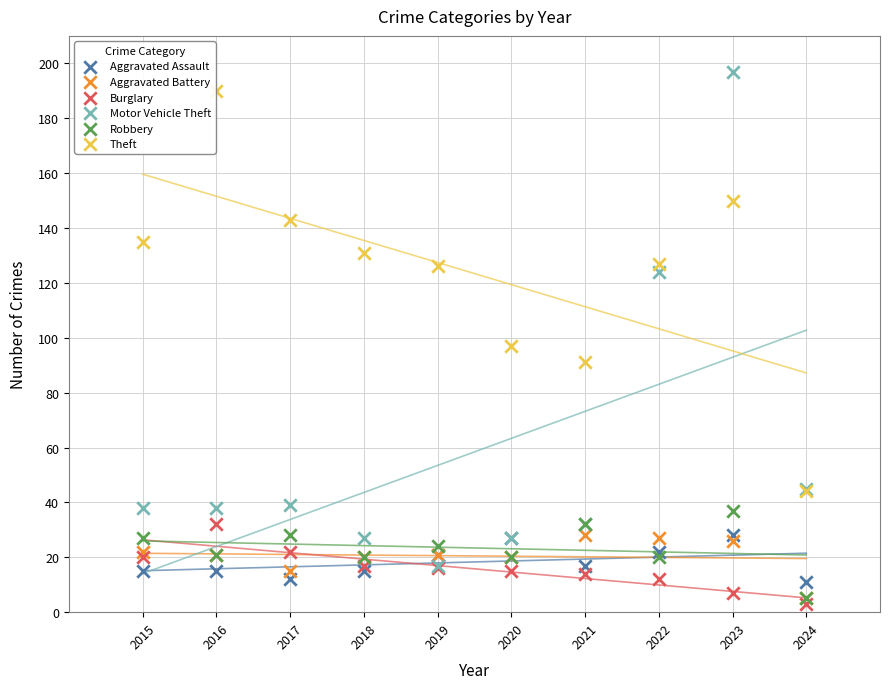

In the Motor Vehicle Theft series, what Y value is closest to 107?

124